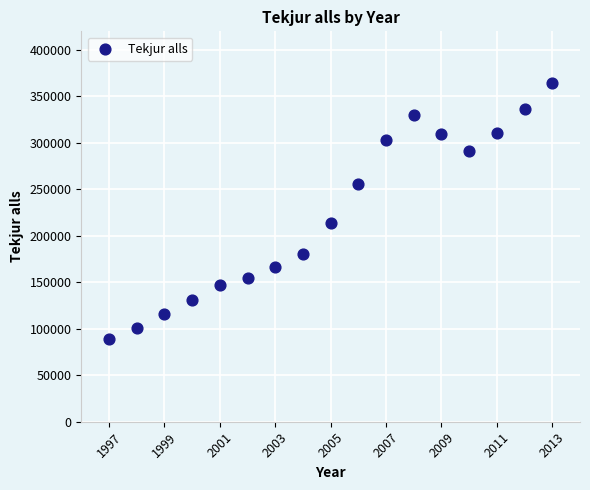

What is the range of Y values (max minus min)?

275537